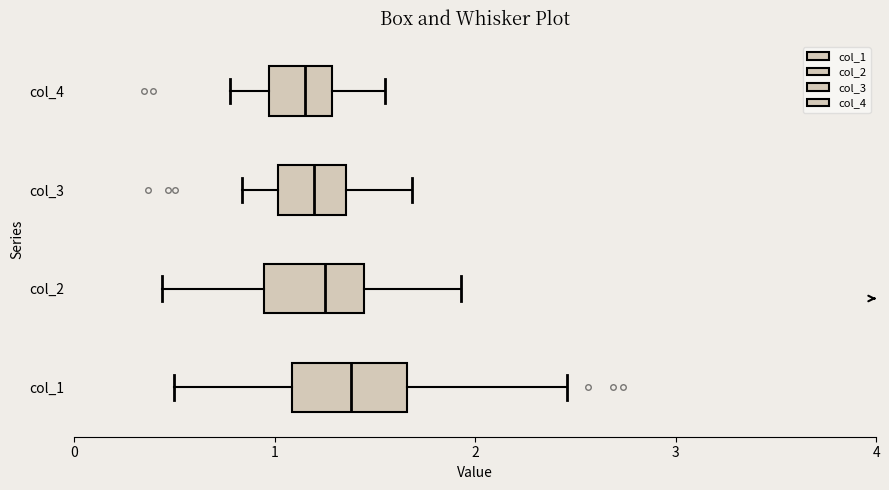

Reading bottom to top, transcribe this box plot: for each box, give where its median line is, the range the box spans, and where its two whiskers end, as read against the x-axis. The values are not printed on the chart, so give them approximately, as read against the axis.

col_1: median 1.4, box 1.1 to 1.7, whiskers 0.5 to 2.5
col_2: median 1.2, box 0.9 to 1.4, whiskers 0.4 to 1.9
col_3: median 1.2, box 1.0 to 1.4, whiskers 0.8 to 1.7
col_4: median 1.1, box 1.0 to 1.3, whiskers 0.8 to 1.5